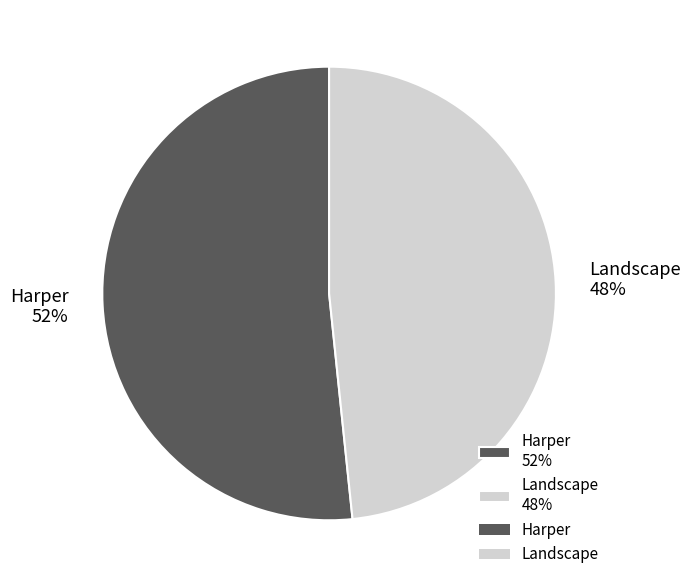

How many segments does this pie chart have?

2